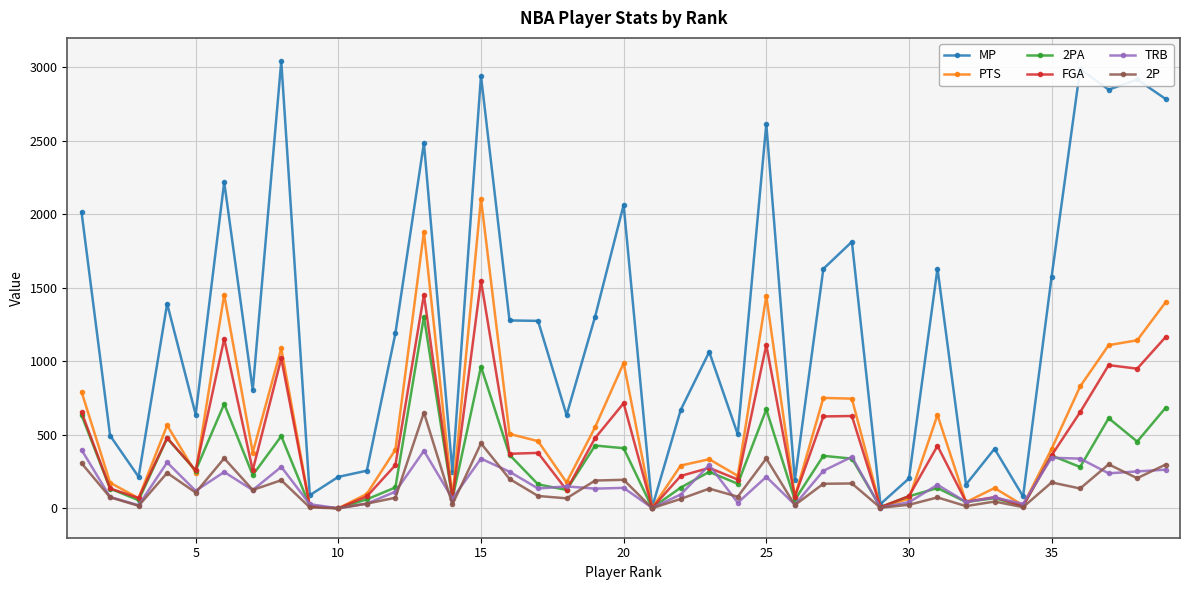

At how many categories does at least one series exceed 1517?

15